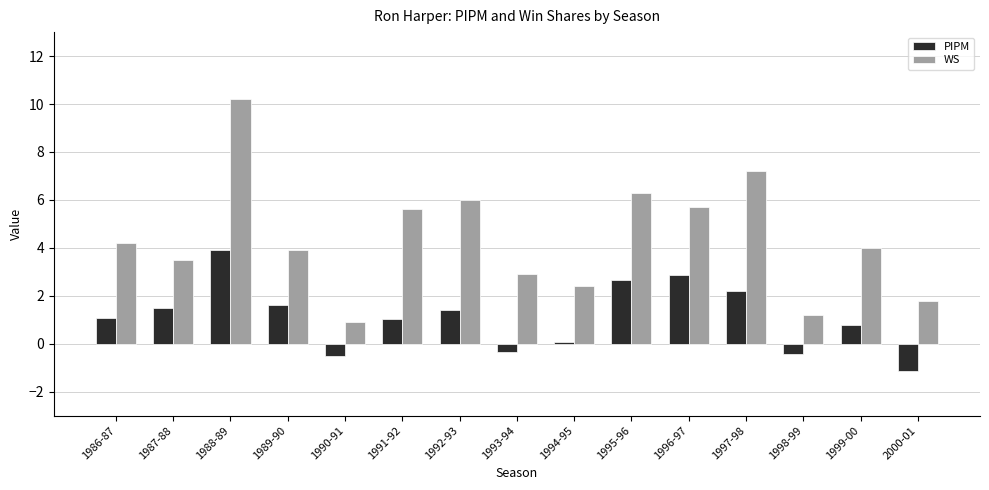

What is the average value of the PIPM series?

1.1